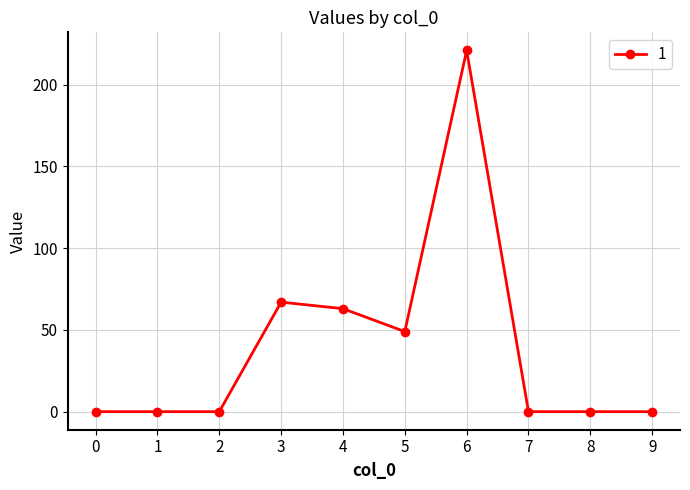

What is the approximate value at 4?

63